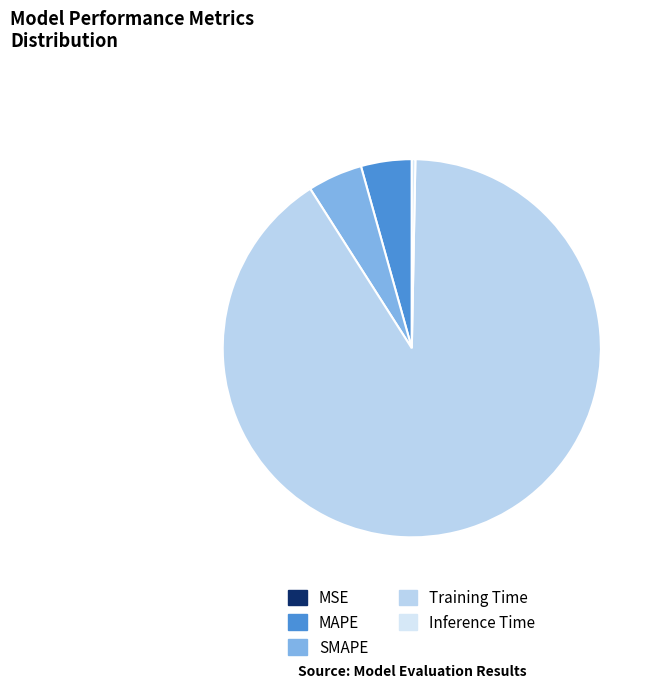

What is the change in value from MAPE to Training Time?

+3.0